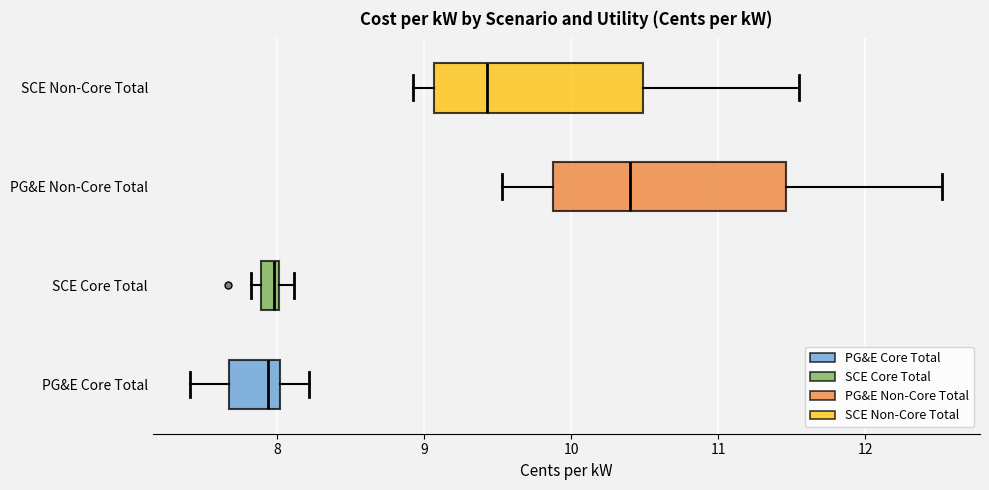

Where does the right whisker of the box for PG&E Non-Core Total end on the x-axis? The values are not printed on the chart, so give them approximately, as read against the axis.

12.5